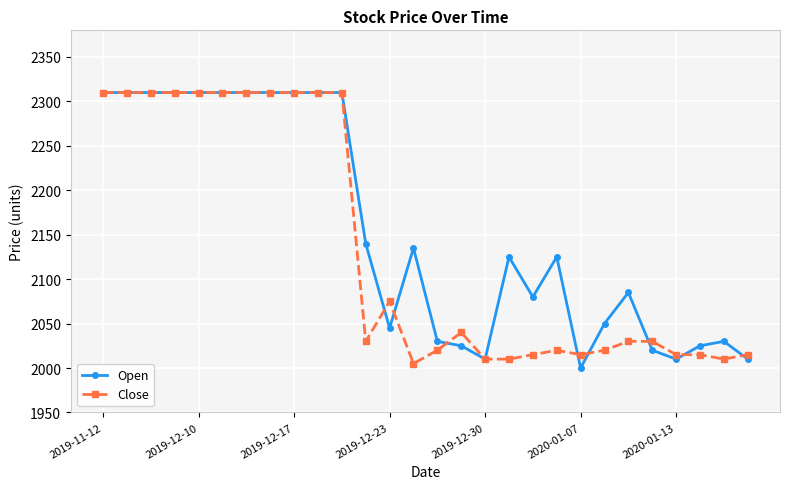

True or false: Open has more than 0 points higher than both neighbors.

True